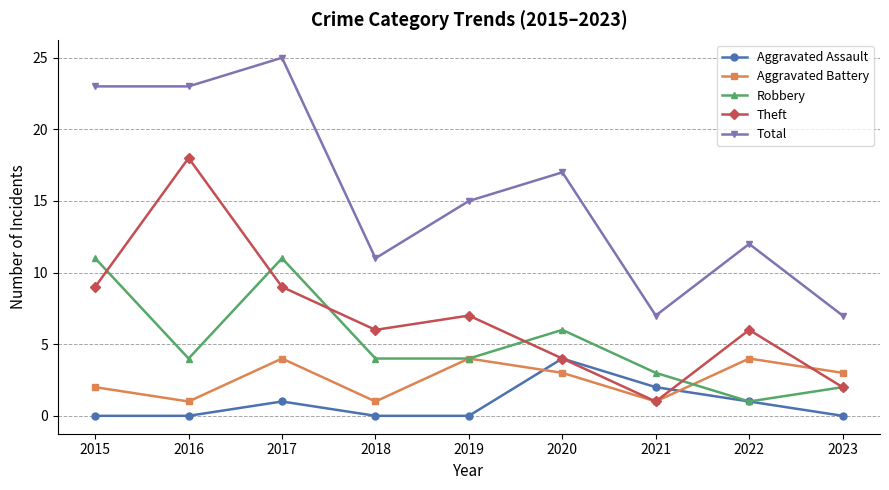

Which category has the highest value across all series?

2017